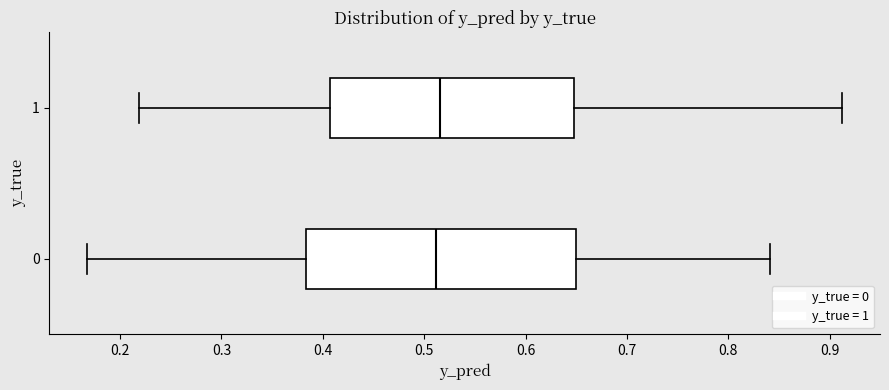

Where is the right edge of the box at y = 1 on the x-axis? The values are not printed on the chart, so give them approximately, as read against the axis.

0.65